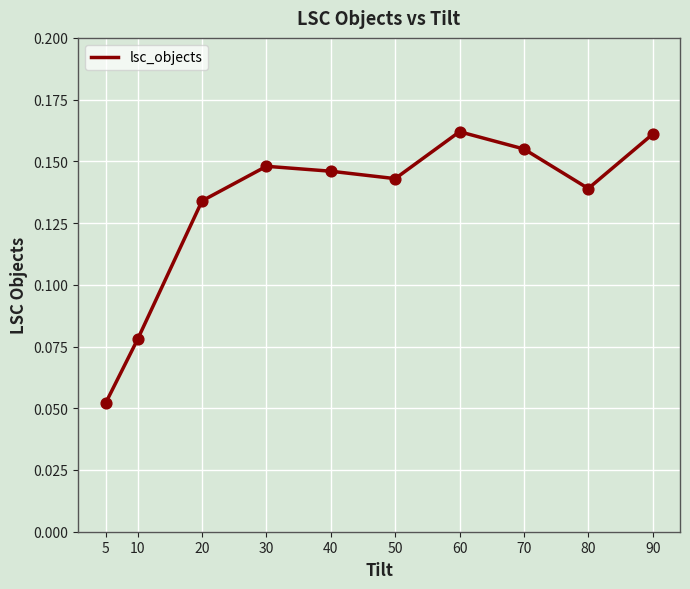

Between 50 and 60, which is larger?

60